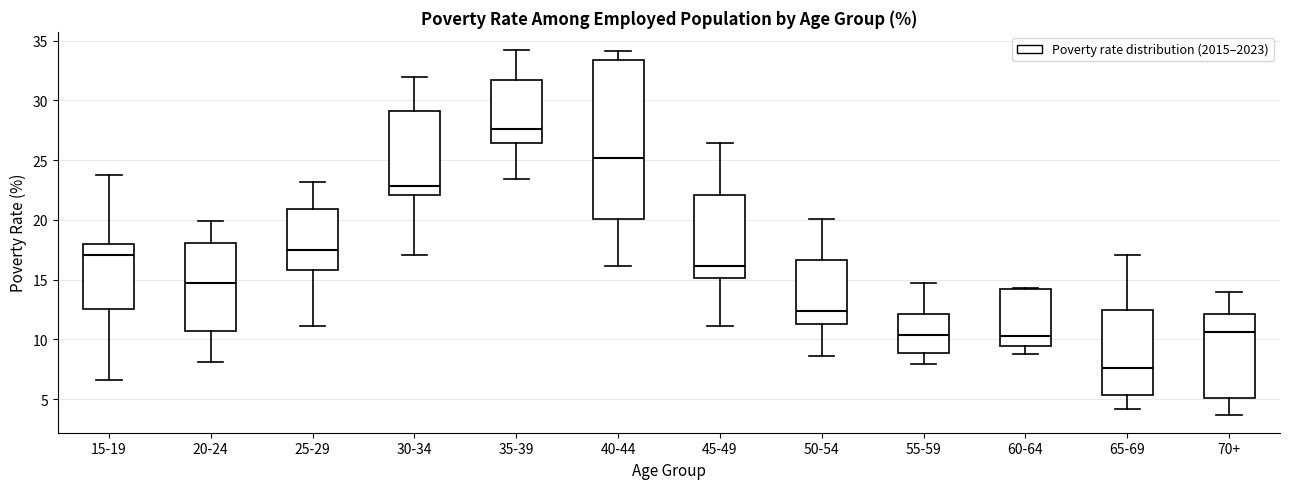

Reading left to right, transcribe this box plot: for each box, give where its median line is, the range the box spans, and where its two whiskers end, as read against the y-axis. The values are not printed on the chart, so give them approximately, as read against the axis.

15-19: median 17.0, box 12.5 to 18.0, whiskers 6.5 to 23.5
20-24: median 14.5, box 10.5 to 18.0, whiskers 8.0 to 20.0
25-29: median 17.5, box 16.0 to 21.0, whiskers 11.0 to 23.0
30-34: median 23.0, box 22.0 to 29.0, whiskers 17.0 to 32.0
35-39: median 27.5, box 26.5 to 31.5, whiskers 23.5 to 34.0
40-44: median 25.0, box 20.0 to 33.5, whiskers 16.0 to 34.0
45-49: median 16.0, box 15.0 to 22.0, whiskers 11.0 to 26.5
50-54: median 12.5, box 11.5 to 16.5, whiskers 8.5 to 20.0
55-59: median 10.5, box 9.0 to 12.0, whiskers 8.0 to 14.5
60-64: median 10.5, box 9.5 to 14.0, whiskers 9.0 to 14.5
65-69: median 7.5, box 5.5 to 12.5, whiskers 4.0 to 17.0
70+: median 10.5, box 5.0 to 12.0, whiskers 3.5 to 14.0